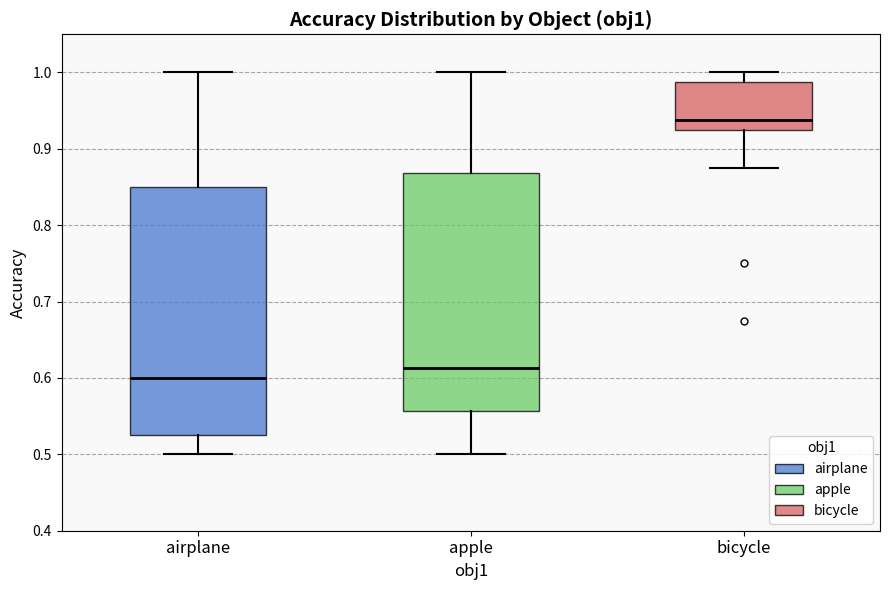

Reading left to right, transcribe this box plot: for each box, give where its median line is, the range the box spans, and where its two whiskers end, as read against the y-axis. The values are not printed on the chart, so give them approximately, as read against the axis.

airplane: median 0.60, box 0.53 to 0.85, whiskers 0.50 to 1.00
apple: median 0.61, box 0.56 to 0.87, whiskers 0.50 to 1.00
bicycle: median 0.94, box 0.93 to 0.99, whiskers 0.88 to 1.00